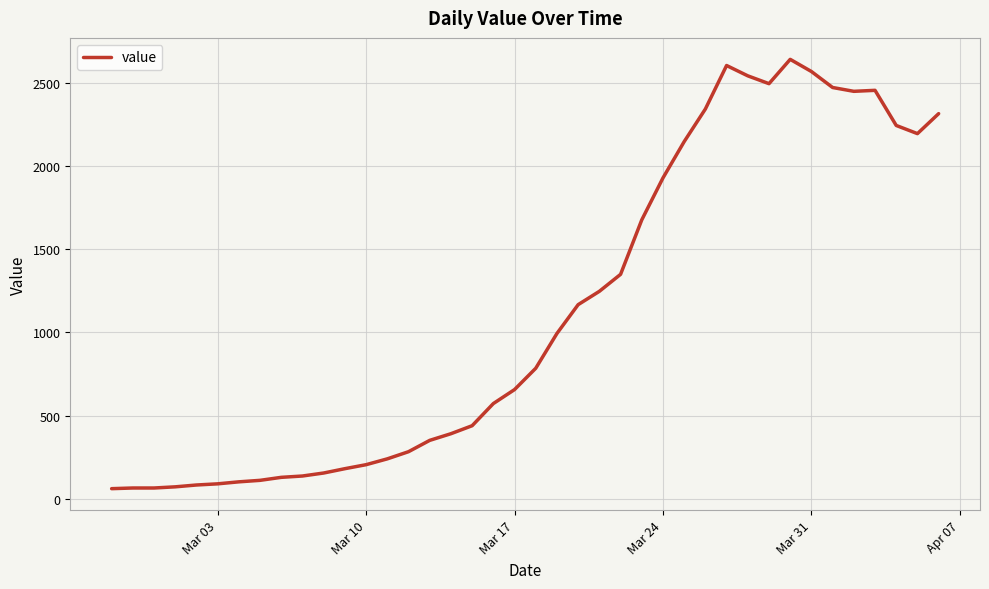

What is the greatest value displayed?

2639